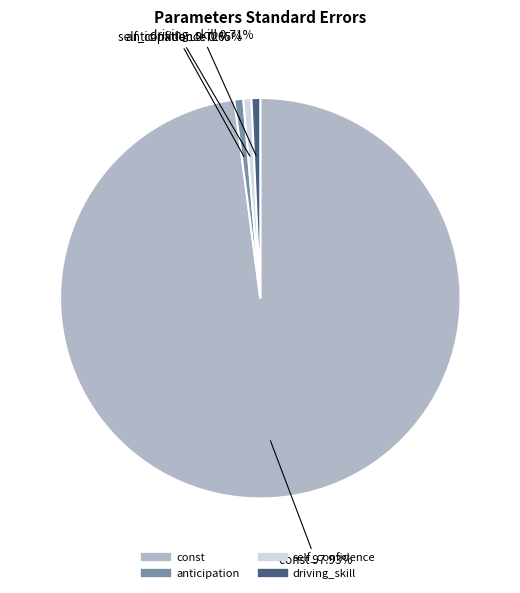

What percentage do const and self_confidence together represent?

98.6%